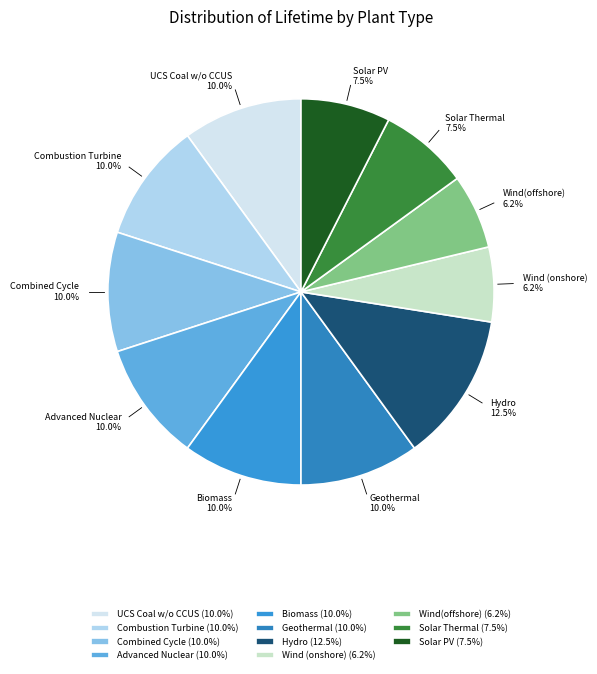

Does Hydro represent more than half of the total?

No